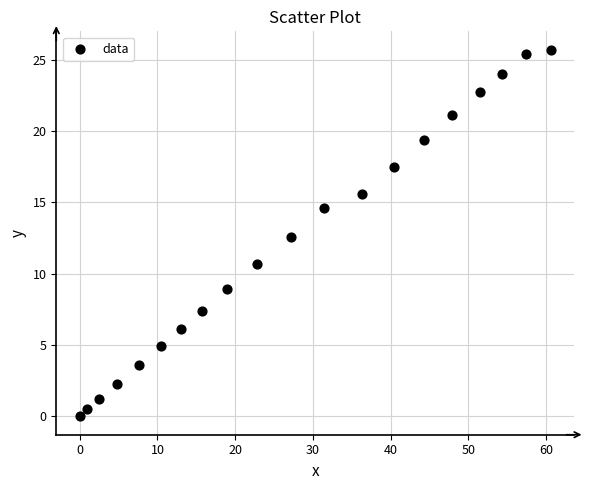

What is the range of X values (max minus min)?

60.6